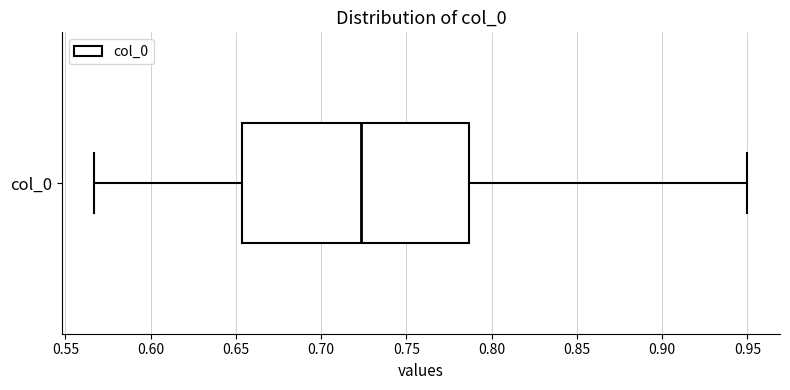

Read this box plot against the x-axis: the position of the median line, the range covered by the box, and the ends of both whiskers. The values are not printed on the chart, so give them approximately, as read against the axis.

median 0.725, box 0.655 to 0.785, whiskers 0.565 to 0.950